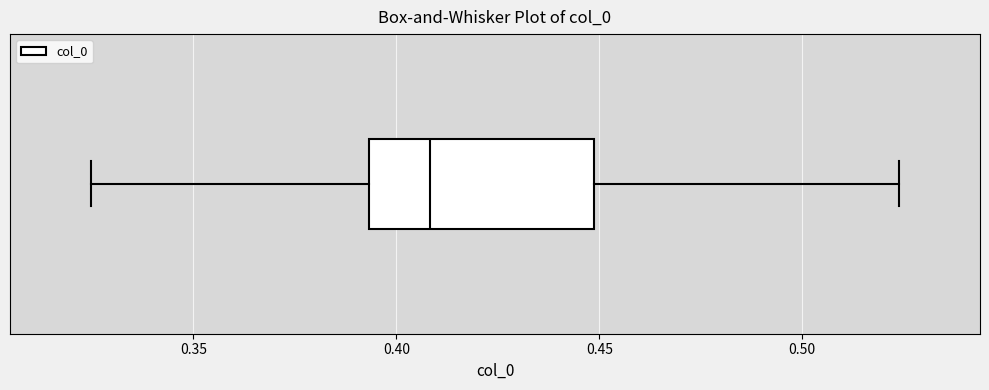

Read this box plot against the x-axis: the position of the median line, the range covered by the box, and the ends of both whiskers. The values are not printed on the chart, so give them approximately, as read against the axis.

median 0.410, box 0.395 to 0.450, whiskers 0.325 to 0.525